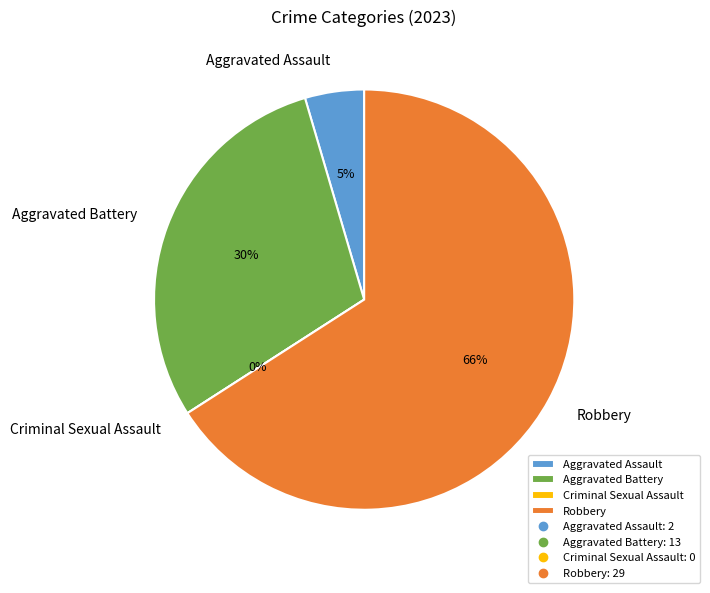

Between Criminal Sexual Assault and Aggravated Battery, which is larger?

Aggravated Battery